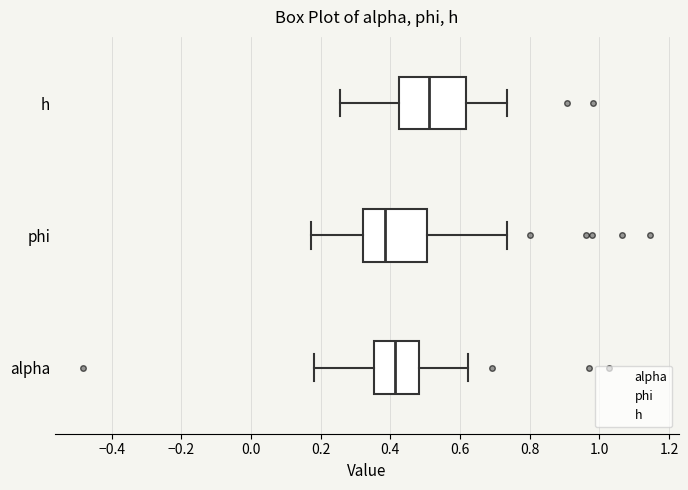

Reading bottom to top, read every box against the x-axis: the position of its median line, the range the box covers, and the ends of its whiskers. The values are not printed on the chart, so give them approximately, as read against the axis.

alpha: median 0.42, box 0.36 to 0.48, whiskers 0.18 to 0.62
phi: median 0.38, box 0.32 to 0.50, whiskers 0.18 to 0.74
h: median 0.52, box 0.42 to 0.62, whiskers 0.26 to 0.74